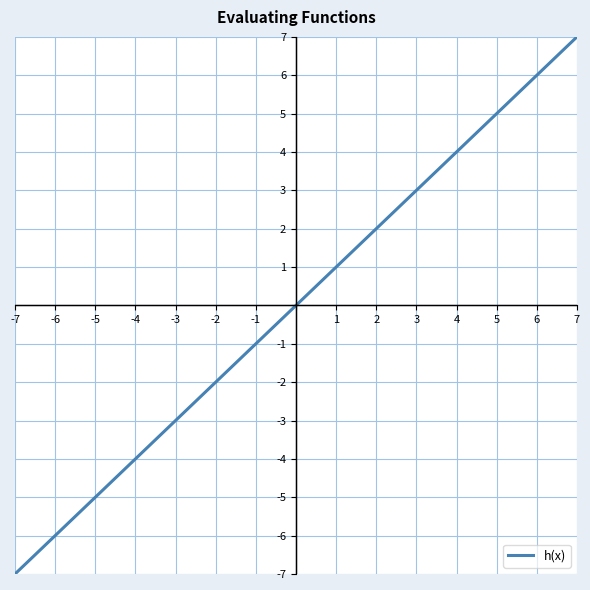

What is the difference between the second highest and second lowest values?

12